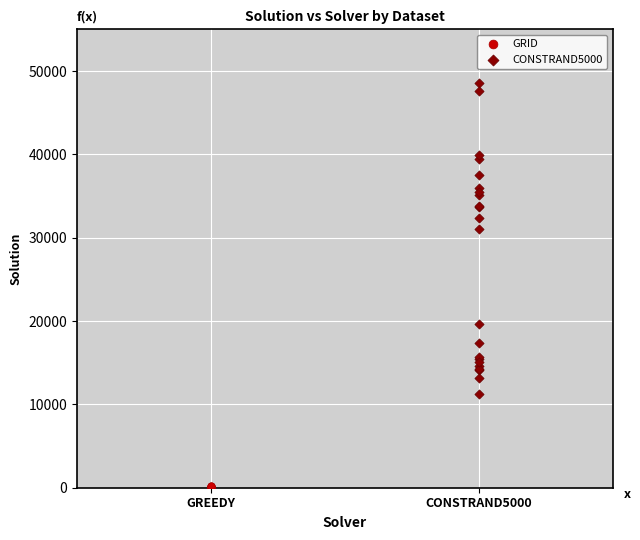

Which series contains the lowest Y value?

GRID